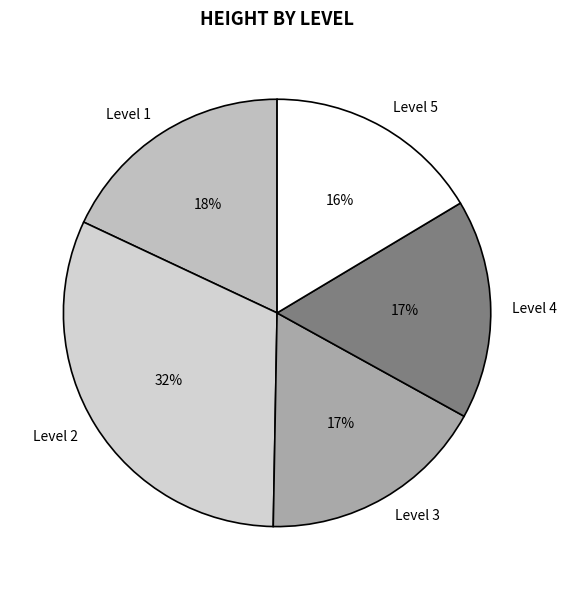

To the nearest percent, what is the combined percentage of Level 1 and Level 2?

50%